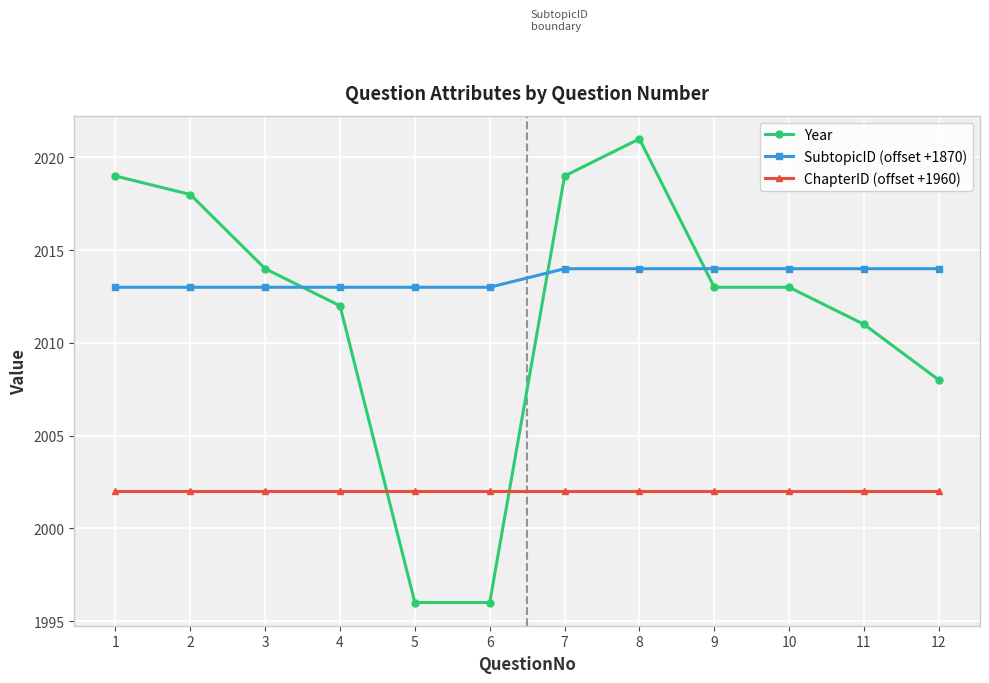

How many lines are shown in the chart?

3